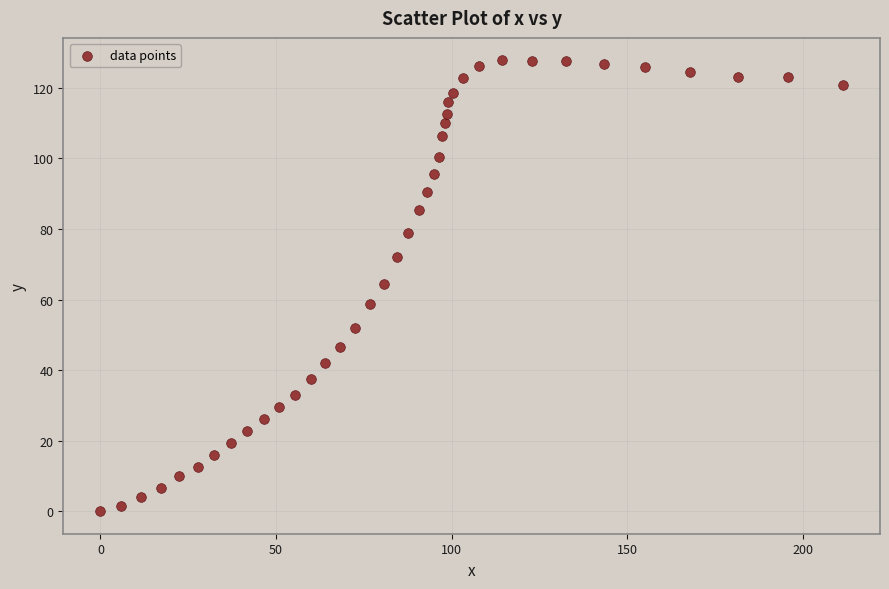

What is the range of Y values (max minus min)?

127.8